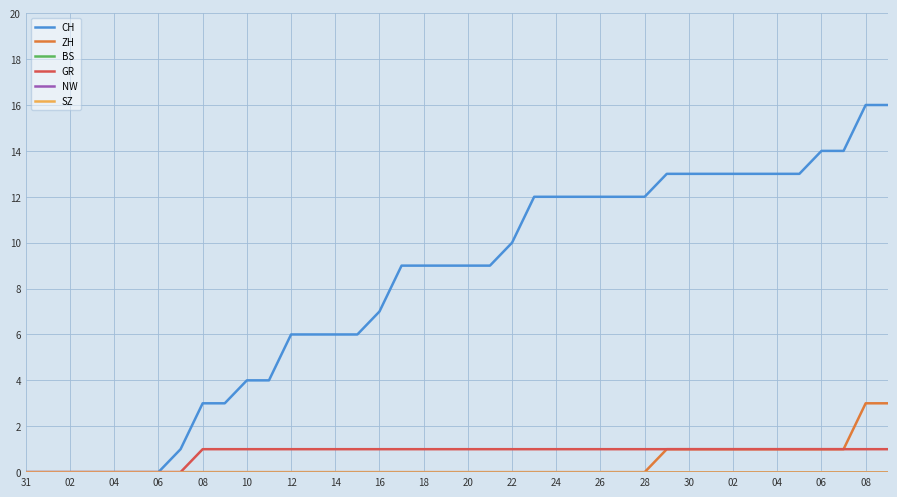

What is the sum of all CH values?

324